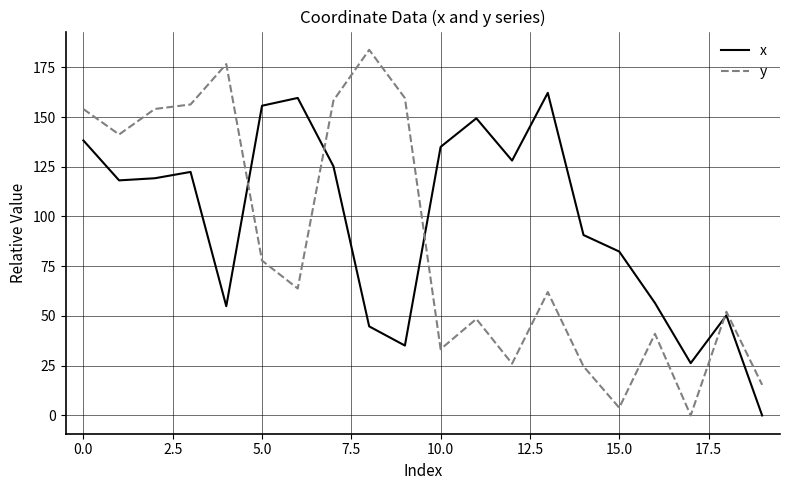

Which series has the largest total across all categories?

x